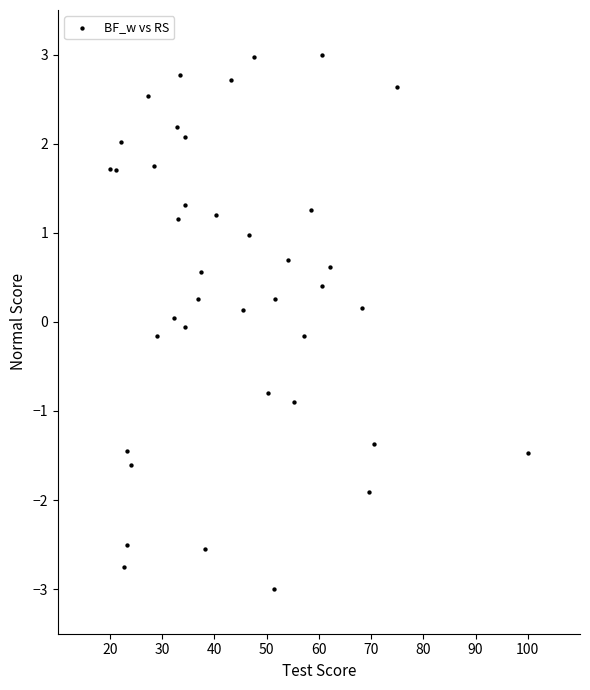

What is the range of X values (max minus min)?

80.0